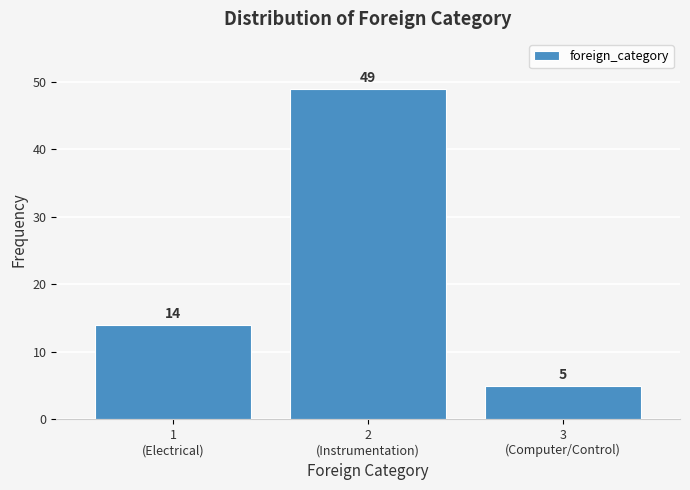

Reading left to right, list all the values displayed in this chart.

14	49	5